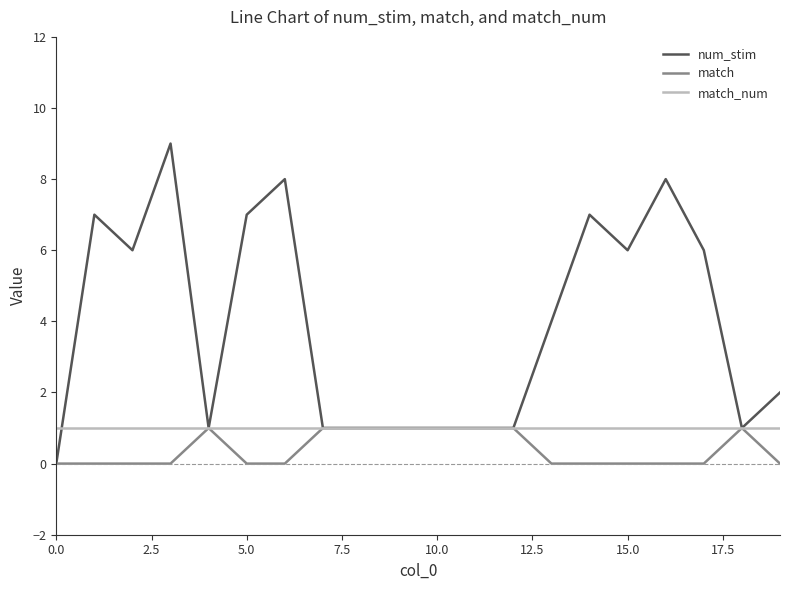

What is the average value of the num_stim series?

4